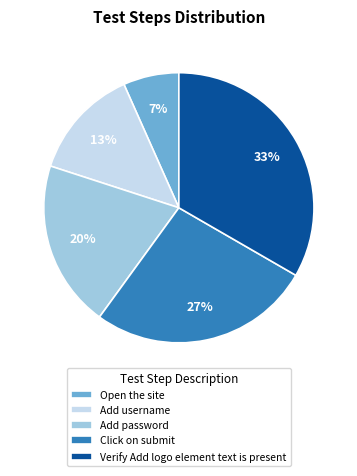

Between Add password and Add username, which is larger?

Add password